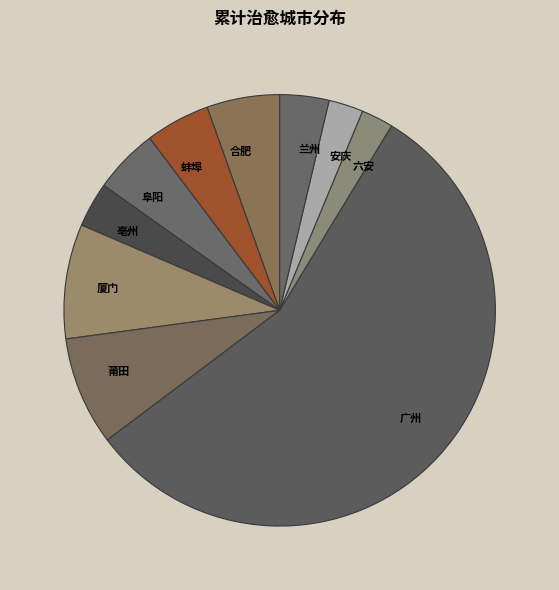

What is the largest slice in the pie chart?

广州